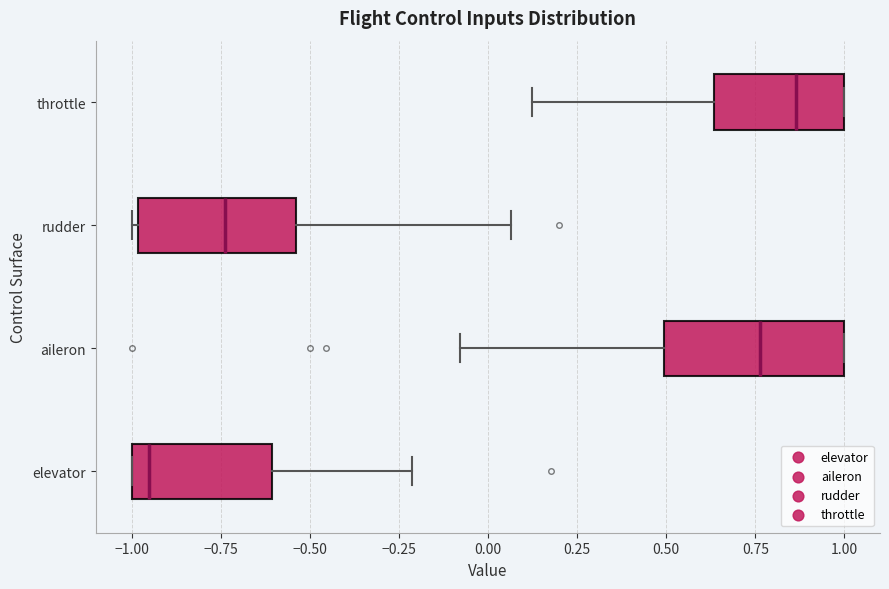

Reading bottom to top, transcribe this box plot: for each box, give where its median line is, the range the box spans, and where its two whiskers end, as read against the x-axis. The values are not printed on the chart, so give them approximately, as read against the axis.

elevator: median -0.95, box -1.00 to -0.60, whiskers -1.00 to -0.20
aileron: median 0.75, box 0.50 to 1.00, whiskers -0.10 to 1.00
rudder: median -0.75, box -1.00 to -0.55, whiskers -1.00 (just left of the box's left edge) to 0.05
throttle: median 0.85, box 0.65 to 1.00, whiskers 0.10 to 1.00